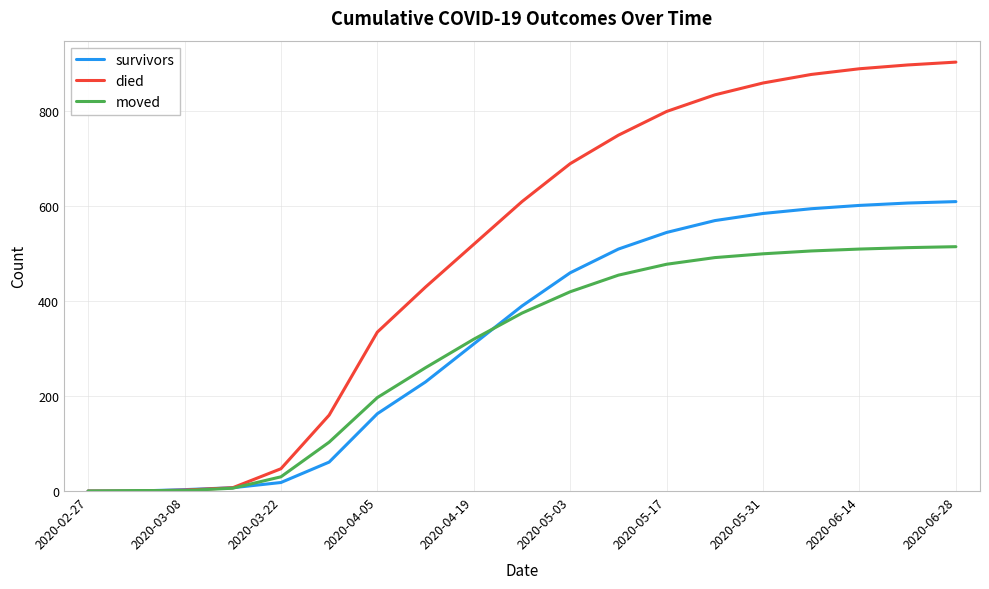

List the series in order of their peak value, lowest first.

moved, survivors, died